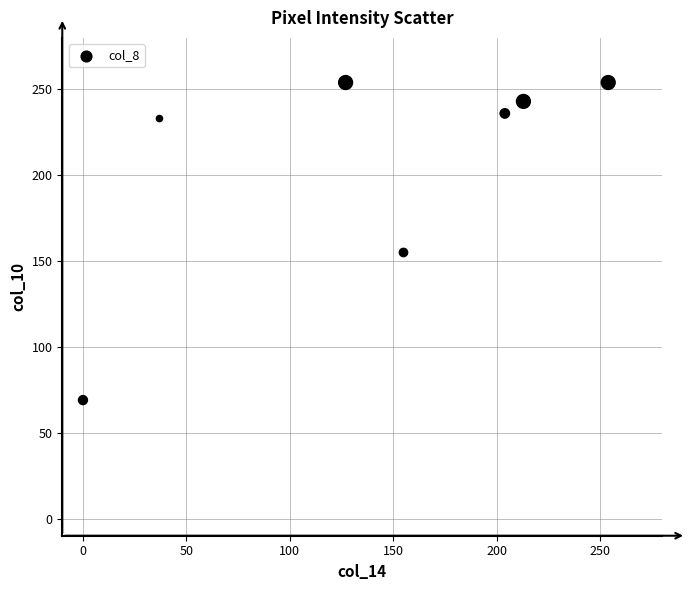

What Y value in the scatter plot is closest to 161?

155